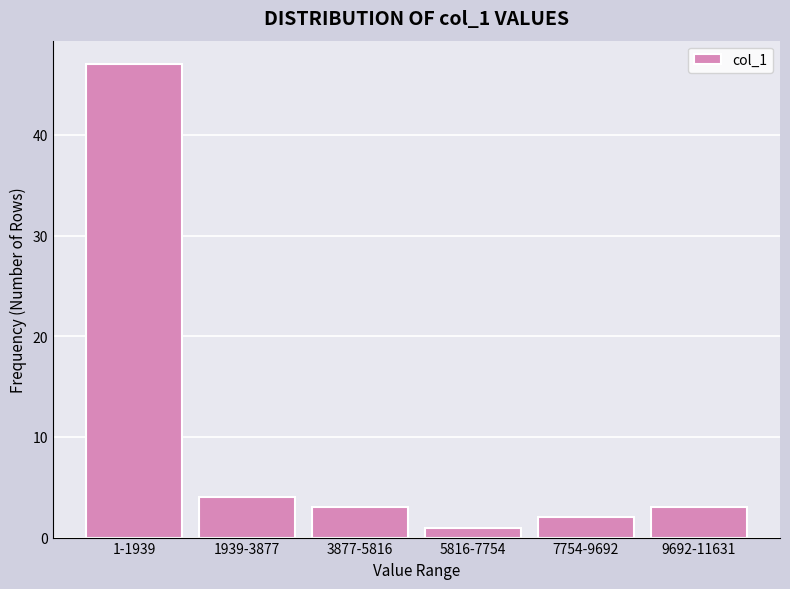

Reading right to left, what are all the values shown in this chart?

9692-11631=3	7754-9692=2	5816-7754=1	3877-5816=3	1939-3877=4	1-1939=47